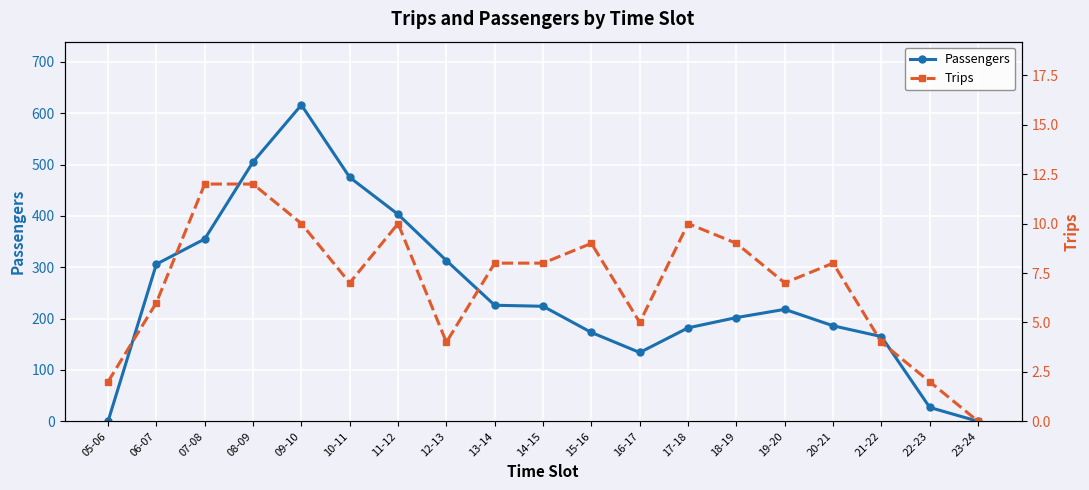

How many lines are shown in the chart?

2